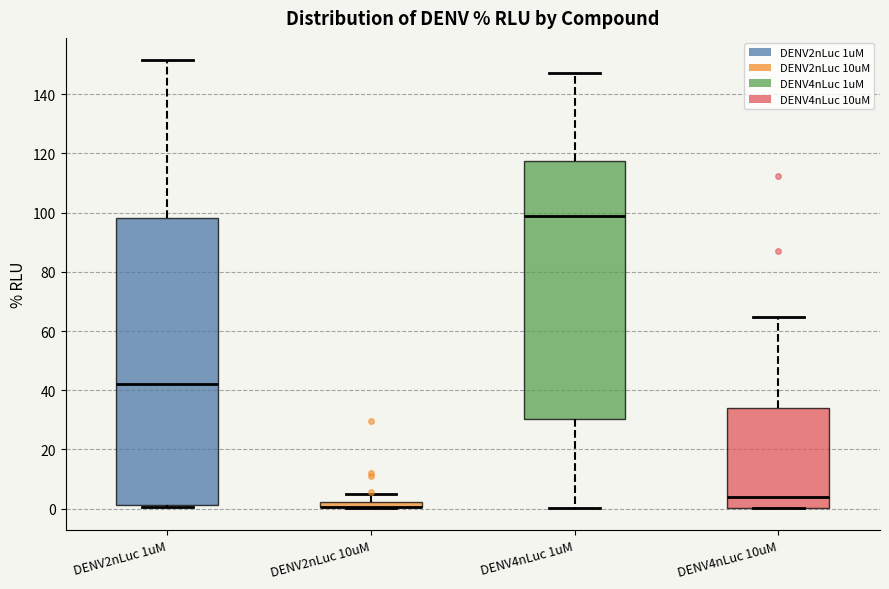

Which box is the tallest, from its lower edge to its upper edge?

DENV2nLuc 1uM